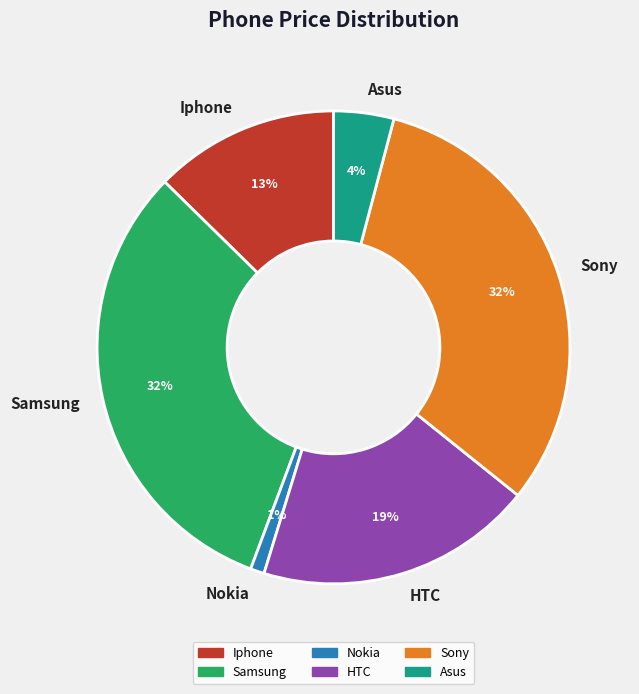

Is Iphone the majority of the pie?

No